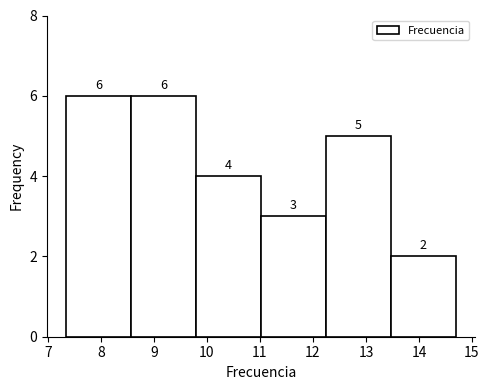

Reading left to right, transcribe this chart: for each bar, give the range it covers on the x-axis and its height. The bar edges are not printed on the chart, so give them approximately, as read against the axis.

7.4 to 8.6: 6
8.6 to 9.8: 6
9.8 to 11.0: 4
11.0 to 12.2: 3
12.2 to 13.5: 5
13.5 to 14.7: 2